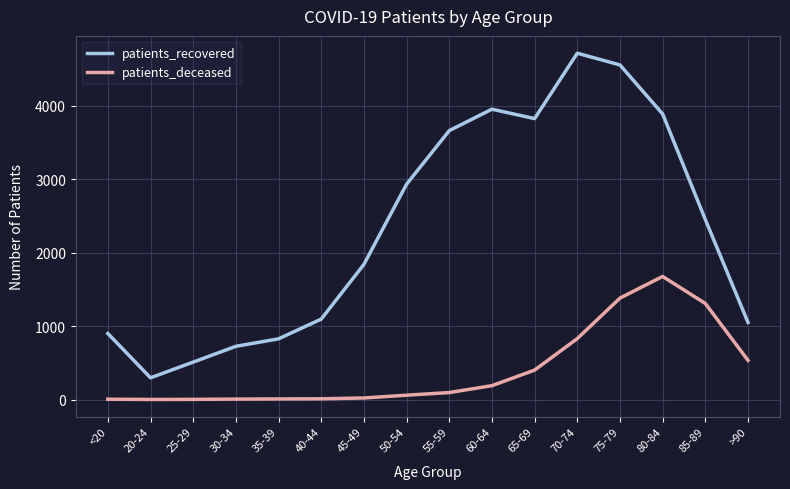

What is the lowest value of the patients_deceased series?

1